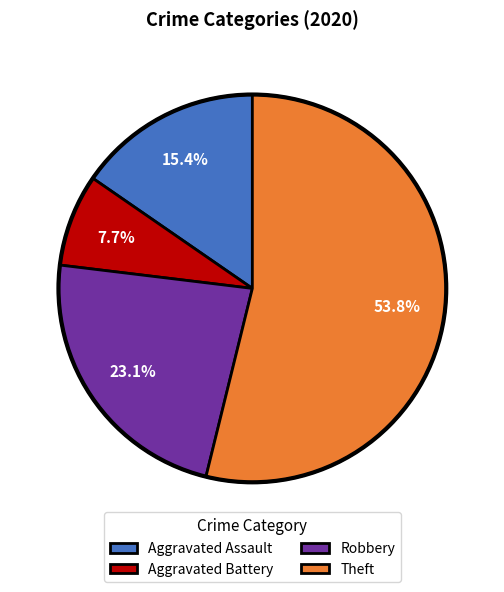

The Robbery slice represents 29% of the pie. True or false?

False